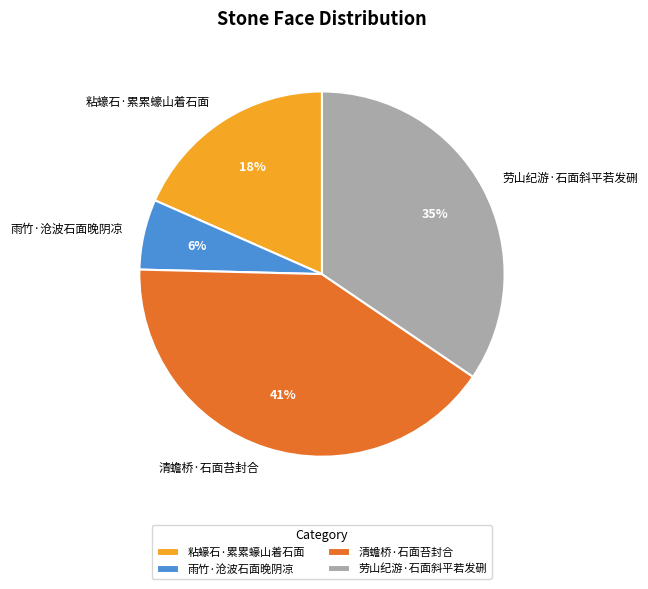

To the nearest percent, what is the combined percentage of 粘蠔石·累累蠔山着石面 and 清蟾桥·石面苔封合?

59%